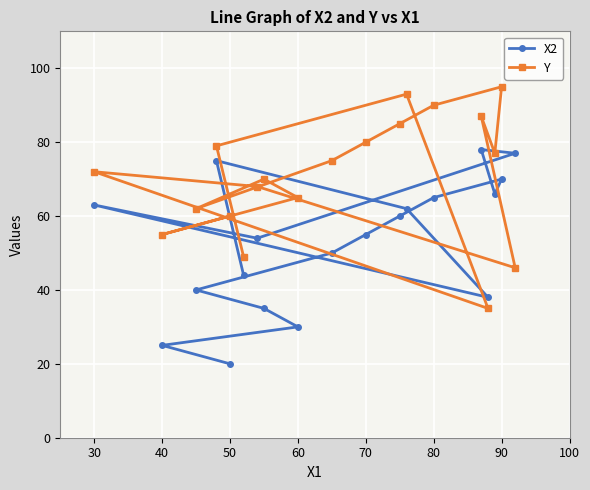

Which series has the largest total across all categories?

Y